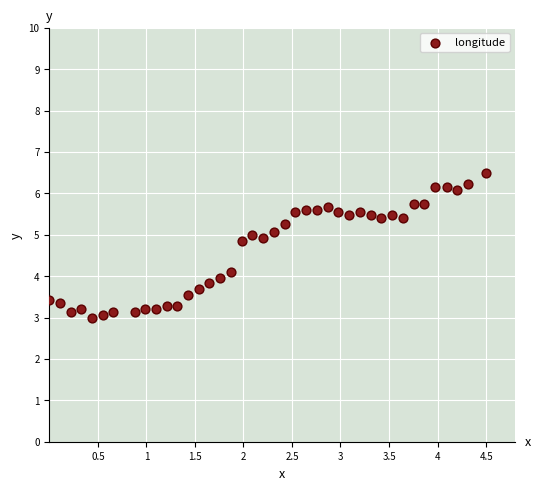

What is the range of Y values (max minus min)?

3.5